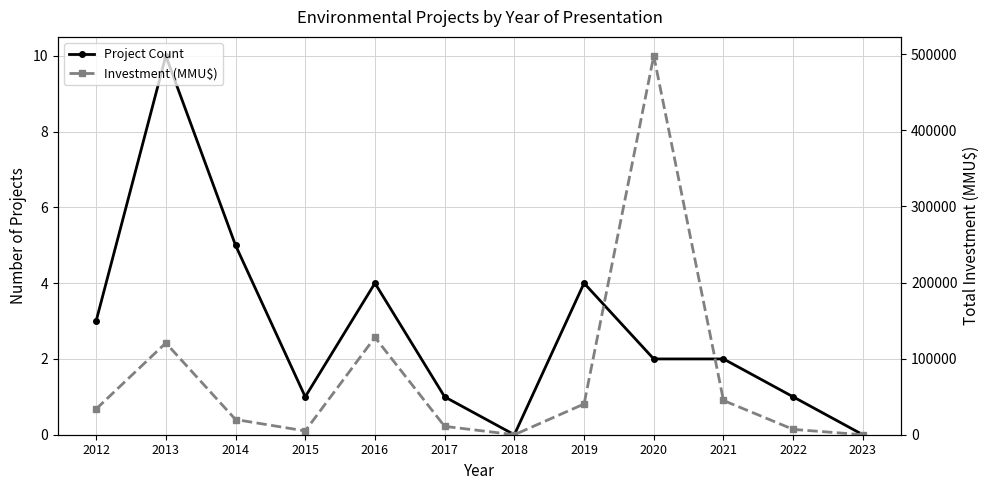

Which series has the widest spread of values?

Investment (MMU$)